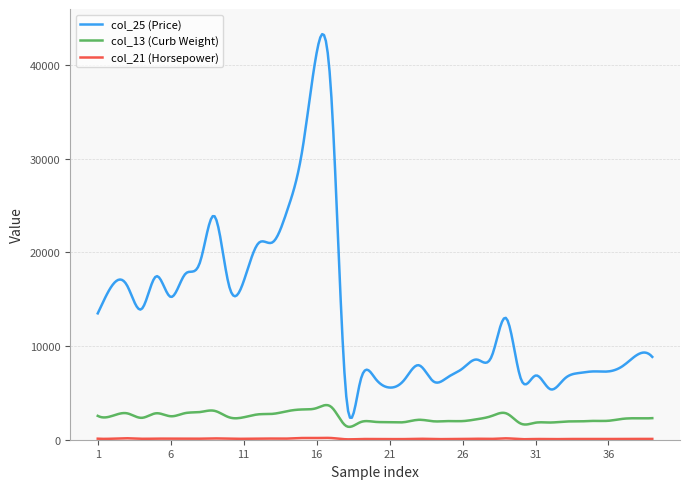

What is the highest value of the col_13 (Curb Weight) series?

3699.8